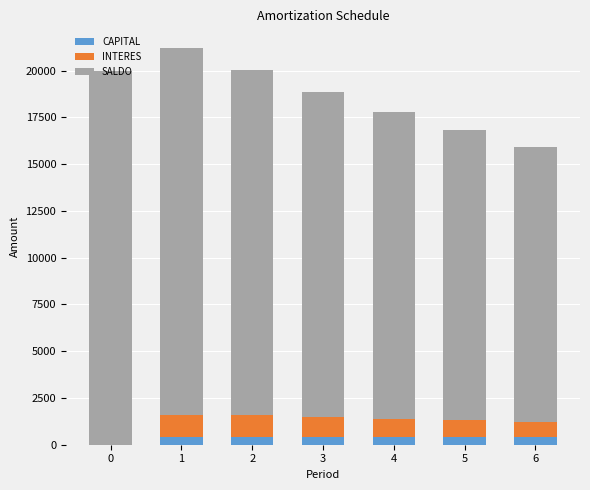

What is the total value across all series at 0?

20000.0